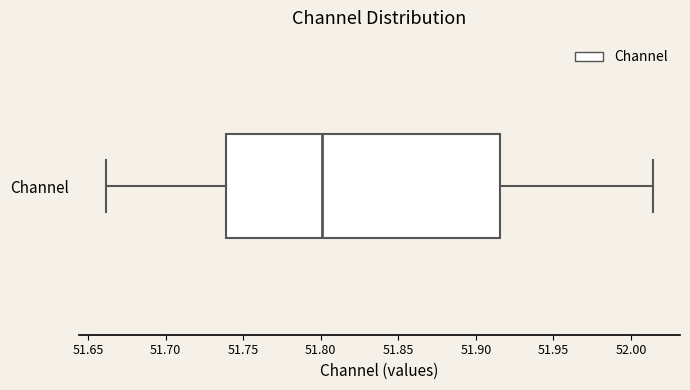

Where does the right whisker of the box for Channel end on the x-axis? The values are not printed on the chart, so give them approximately, as read against the axis.

52.015